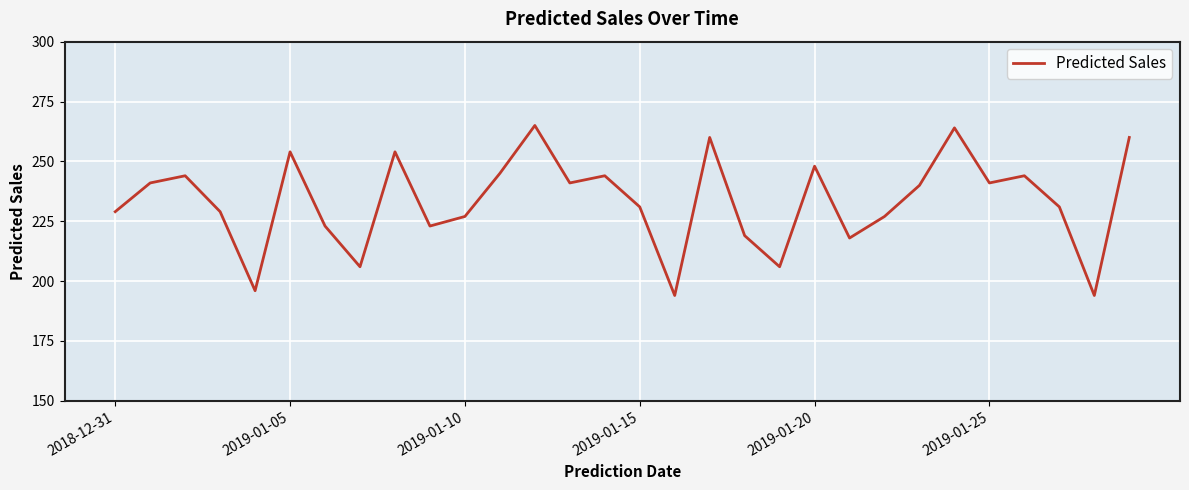

What is the difference between the maximum and minimum values?

71